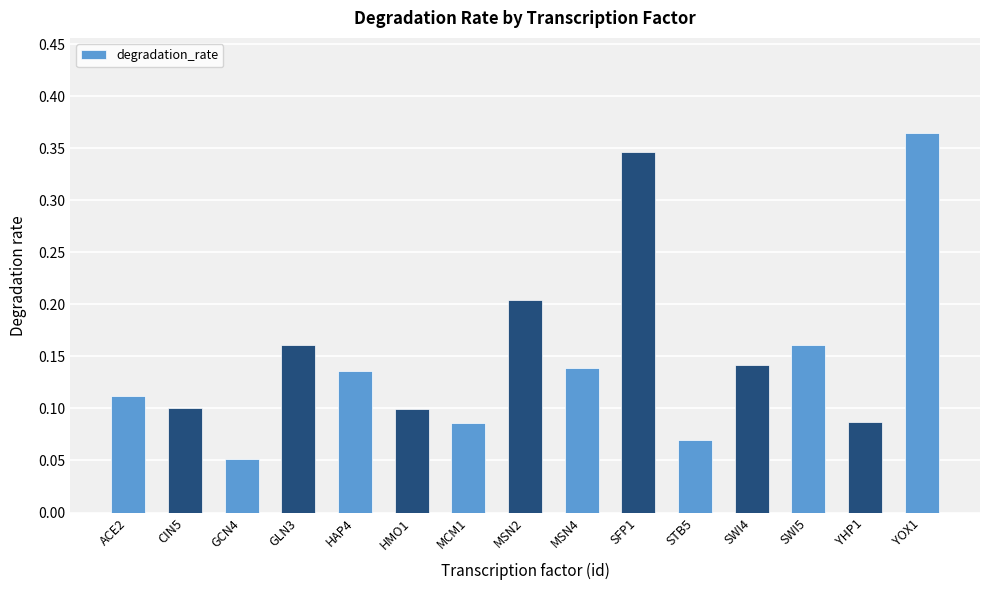

What is the label of the 2nd bar from the right?

YHP1